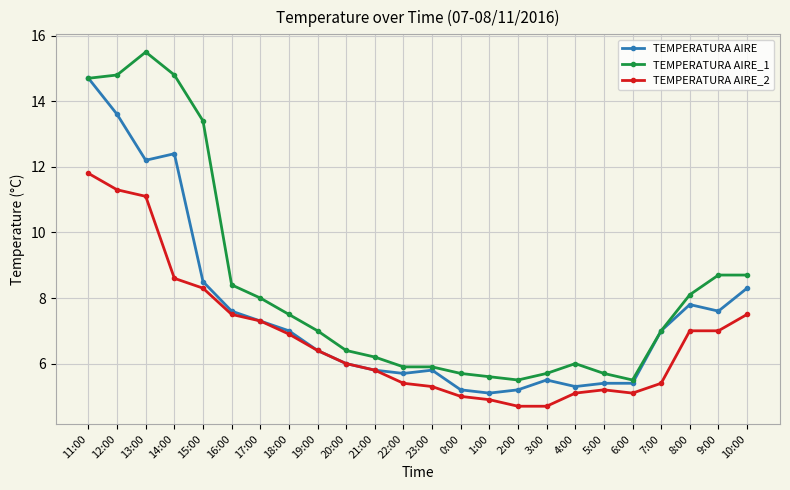

What is the difference between the maximum and minimum values in the TEMPERATURA AIRE_1 series?

10.0